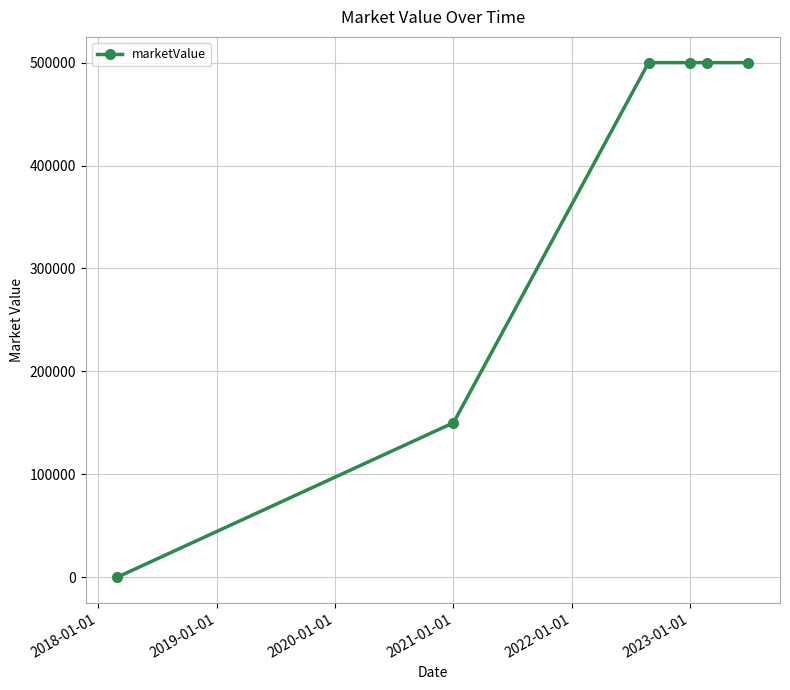

What is the sum of all values?

2150000